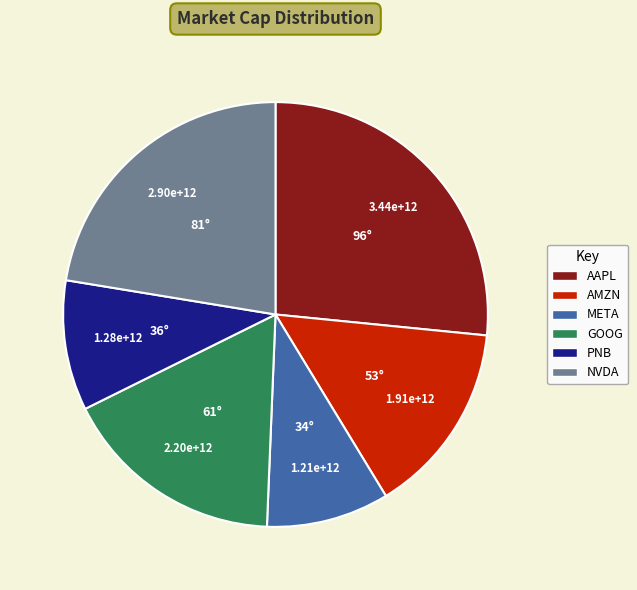

What is the largest slice in the pie chart?

AAPL